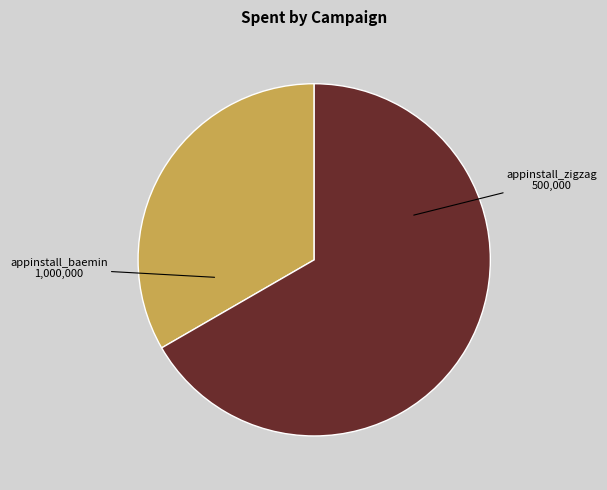

Does any single category account for the majority?

Yes